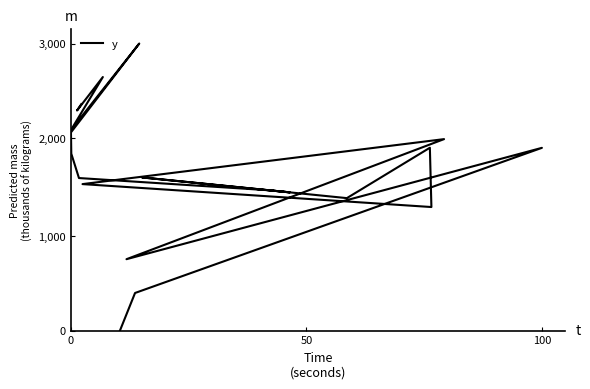

Does the chart display data point markers on the line(s)?

No